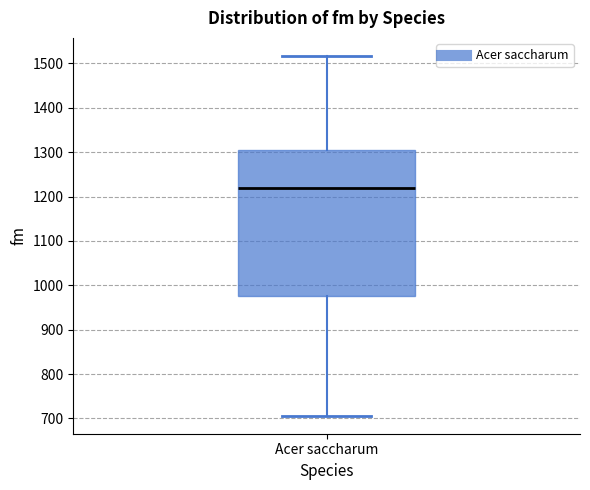

Read this box plot against the y-axis: the position of the median line, the range covered by the box, and the ends of both whiskers. The values are not printed on the chart, so give them approximately, as read against the axis.

median 1220, box 980 to 1310, whiskers 710 to 1520